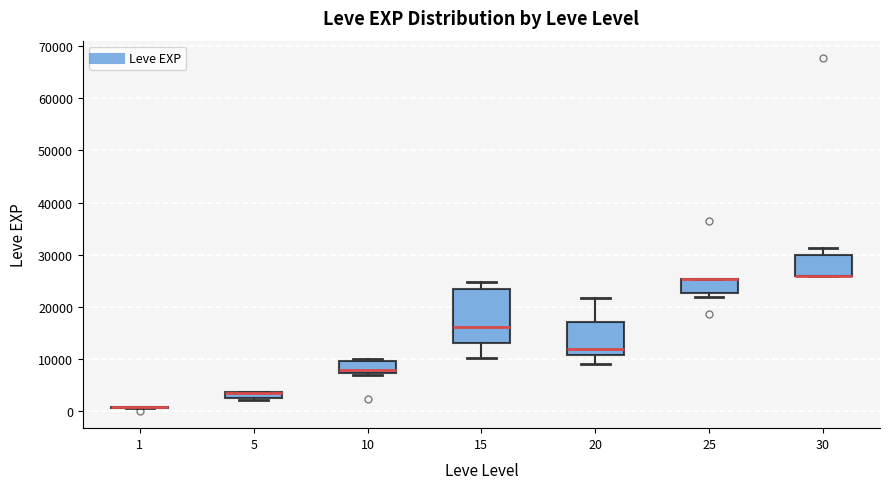

Which box is the tallest, from its lower edge to its upper edge?

15